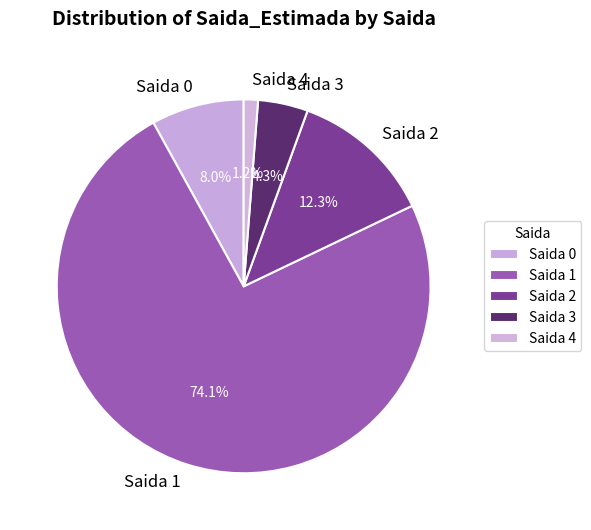

How many segments does this pie chart have?

5